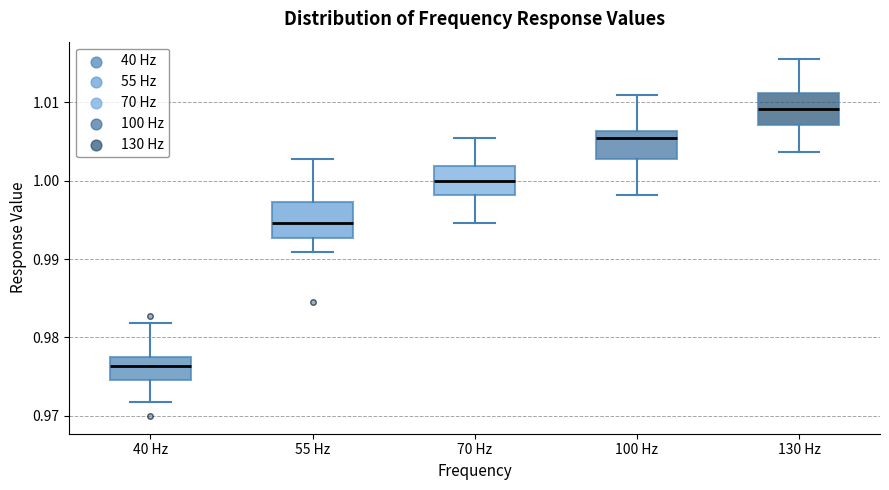

Where does the upper whisker of the box for 130 Hz end on the y-axis? The values are not printed on the chart, so give them approximately, as read against the axis.

1.015